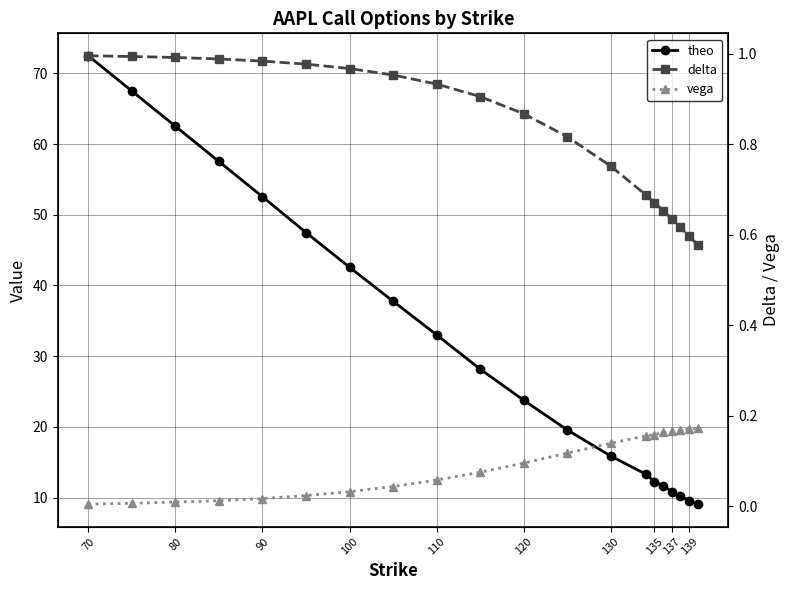

Which series has the widest spread of values?

theo